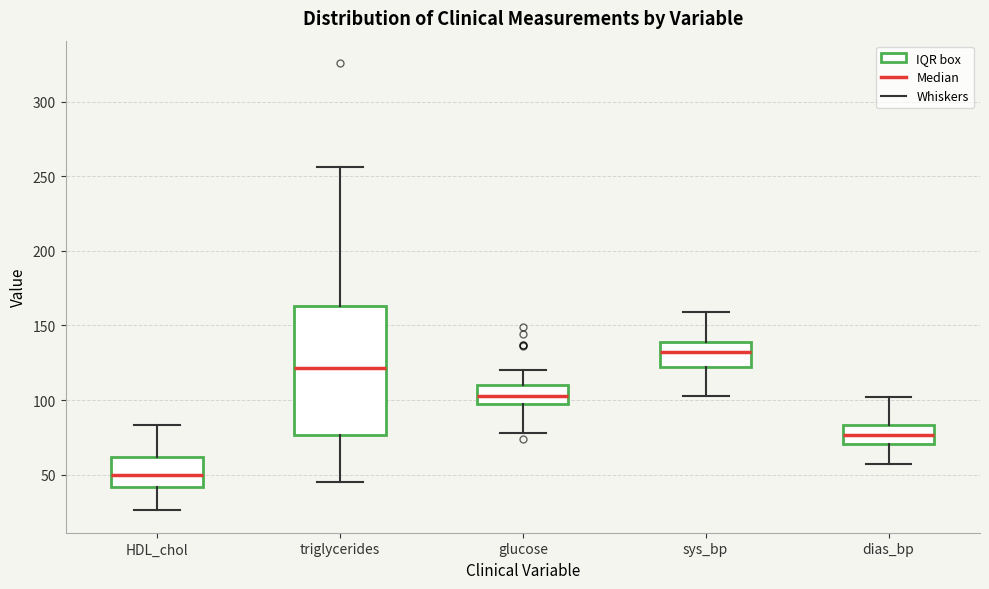

Which box has the lowest median line?

HDL_chol